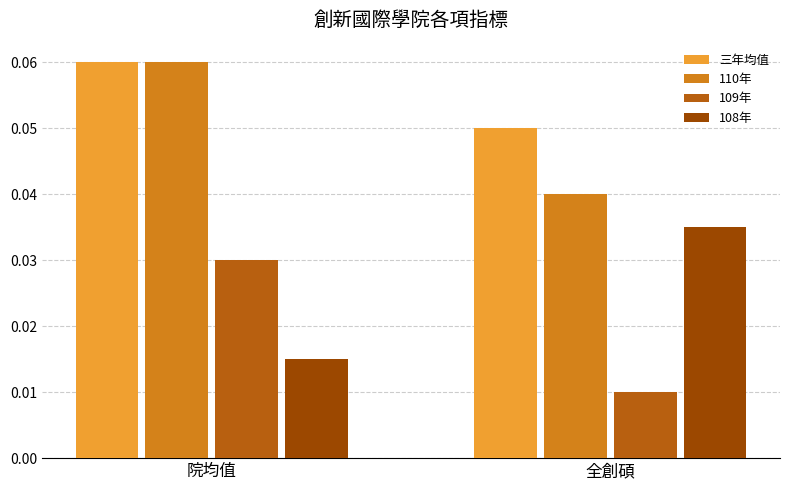

What are all the series names shown in the legend?

三年均值, 110年, 109年, 108年